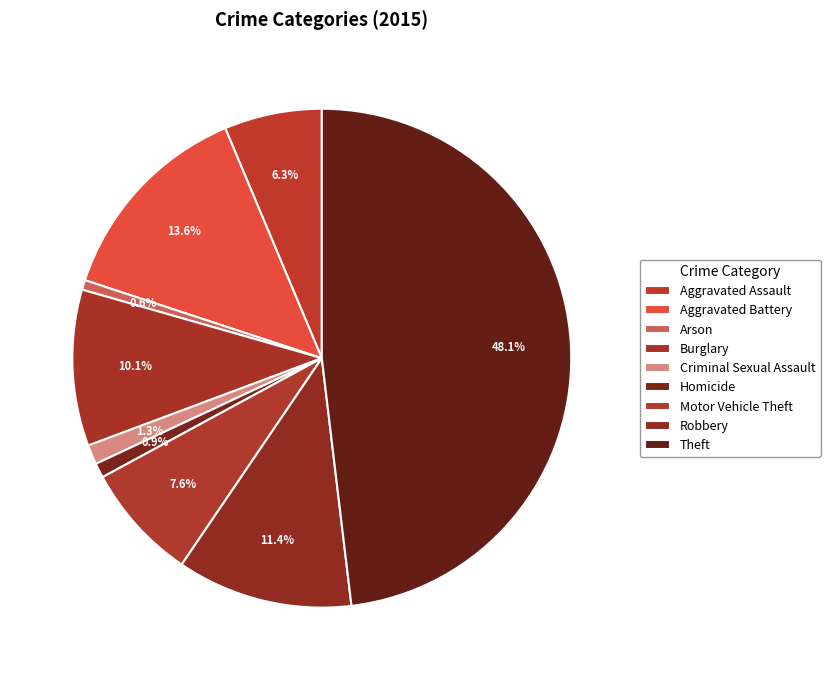

To the nearest percent, what is the difference between the largest and smallest slice percentages?

47%